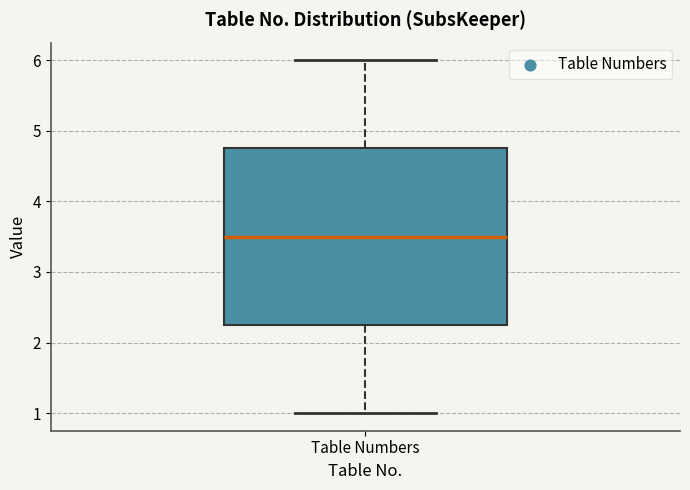

Where is the lower edge of the box for Table Numbers on the y-axis? The values are not printed on the chart, so give them approximately, as read against the axis.

2.3